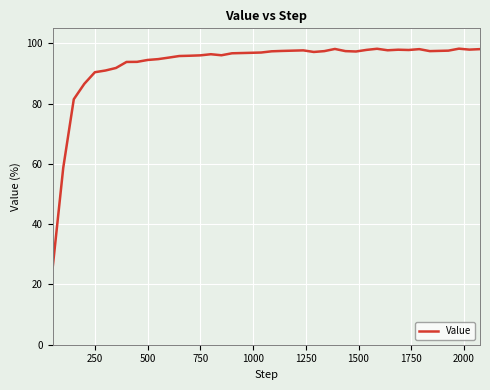

What is the smallest value displayed?

25.7